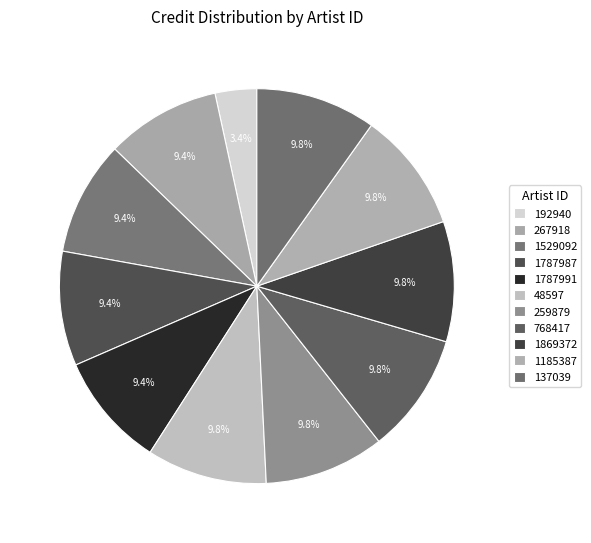

Does 48597 account for over 50% of the chart?

No